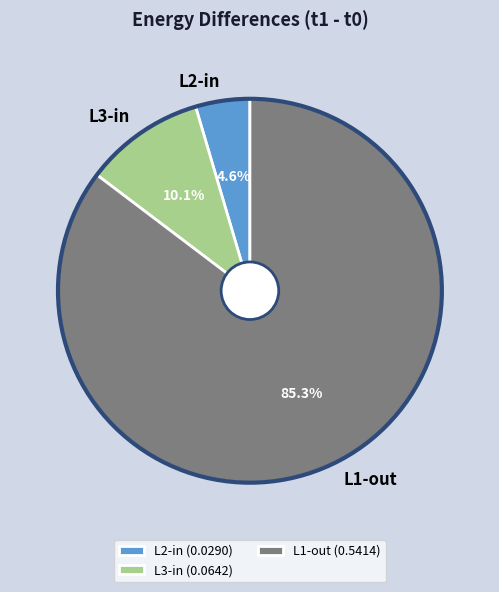

Is the sum of L2-in and L1-out greater than half?

Yes